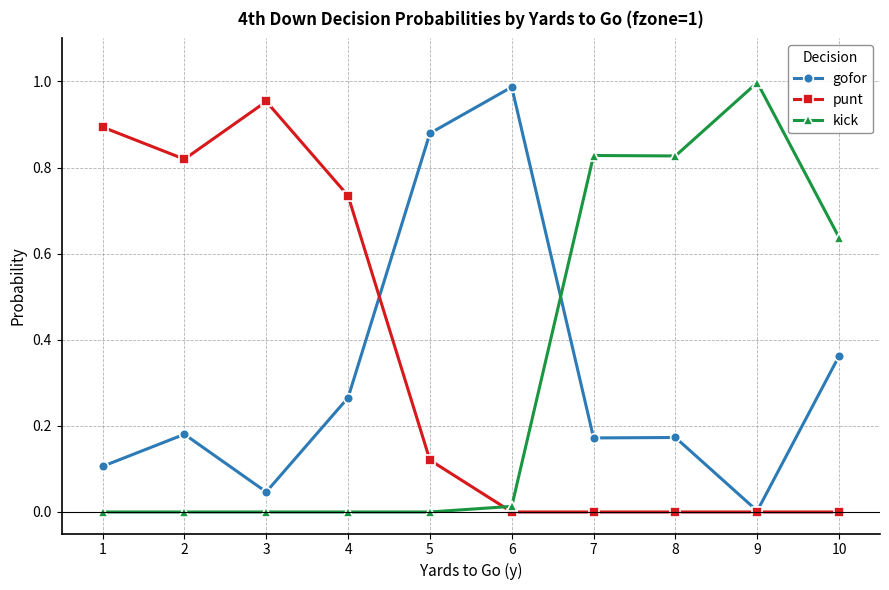

What is the sum of all gofor values?

3.2